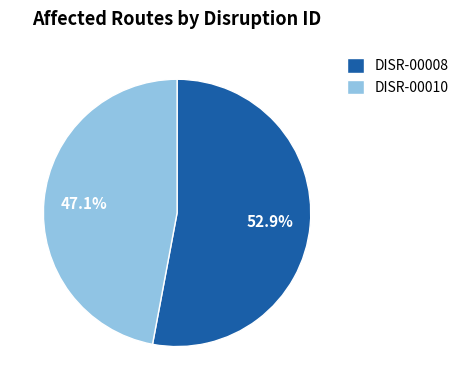

How many slices are in this pie chart?

2